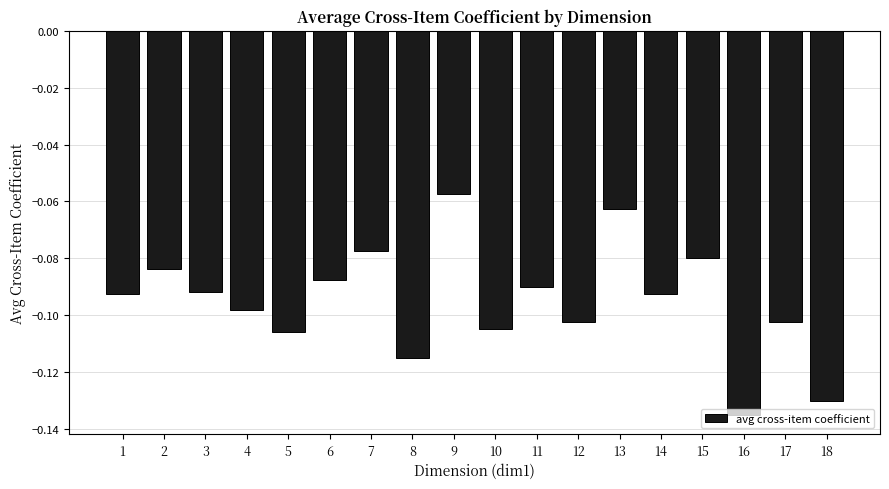

What is the sum of the values at 11 and 8?

-0.2